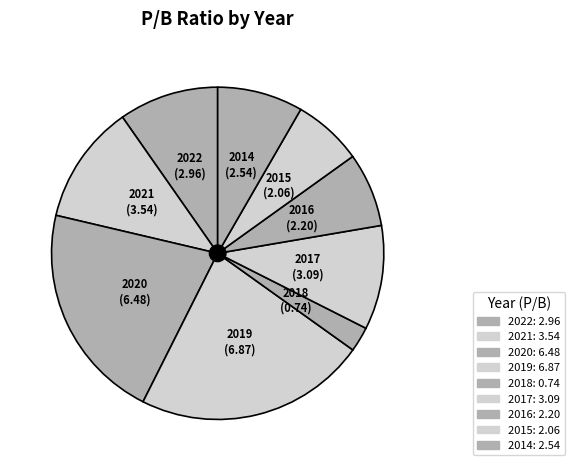

To the nearest percent, what is the difference between the largest and smallest slice percentages?

20%